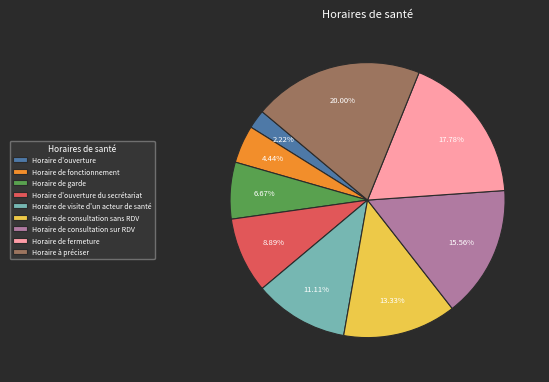

To the nearest percent, what portion does Horaire d'ouverture represent?

2%